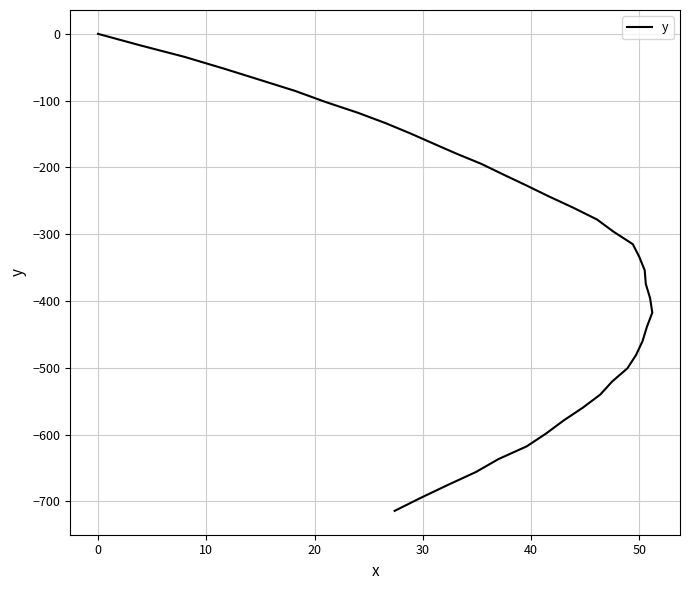

Does the chart have visible grid lines?

Yes